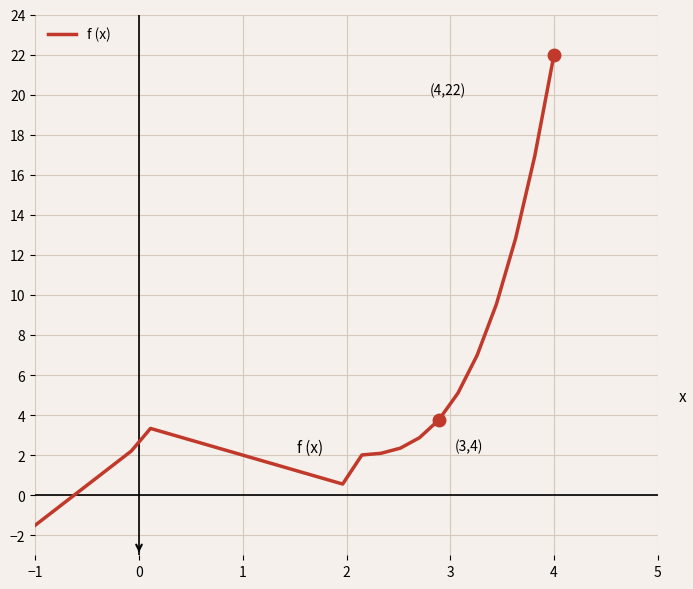

What is the maximum value shown in the chart?

22.0